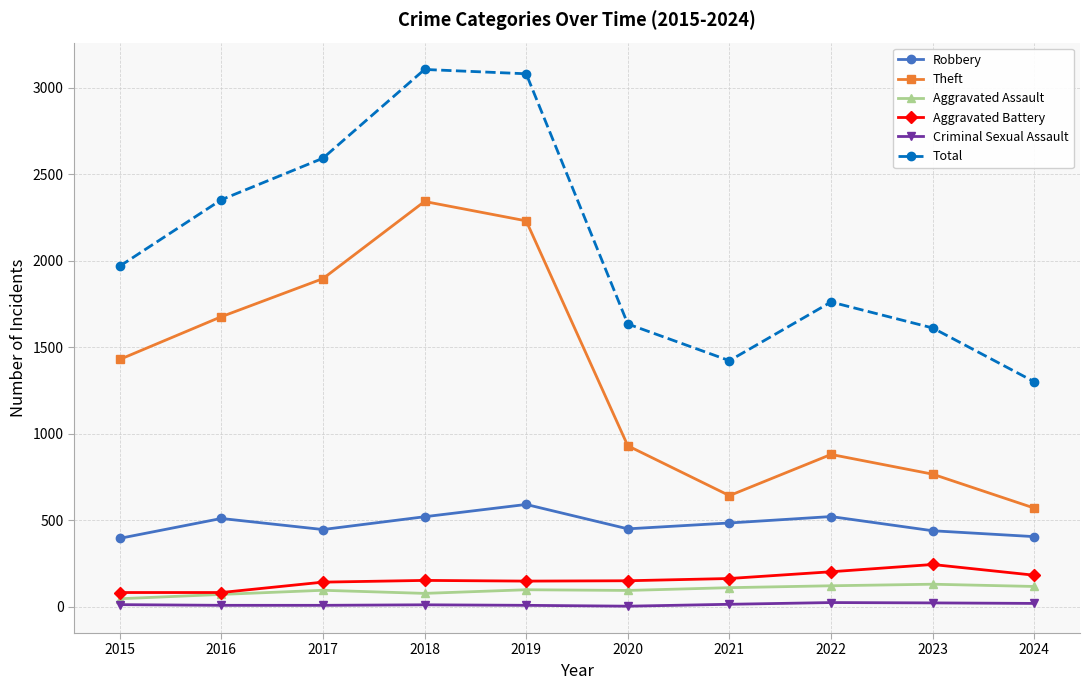

What is the lowest value of the Robbery series?

395